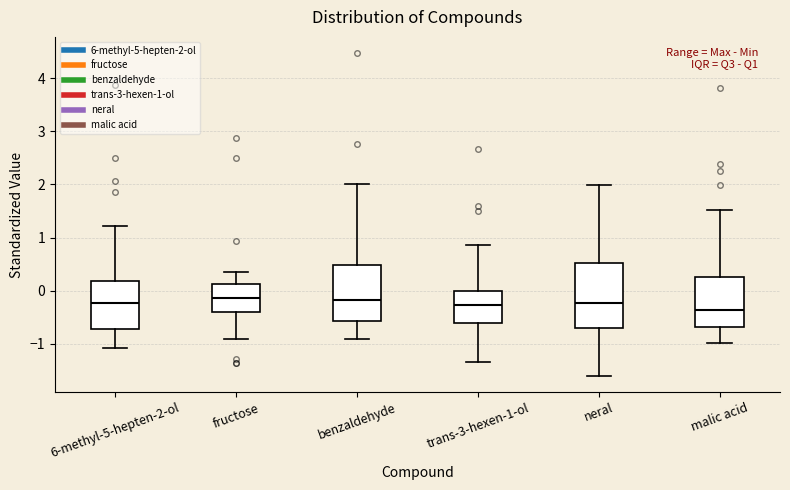

Reading left to right, read every box against the y-axis: the position of its median line, the range the box covers, and the ends of its whiskers. The values are not printed on the chart, so give them approximately, as read against the axis.

6-methyl-5-hepten-2-ol: median -0.2, box -0.7 to 0.2, whiskers -1.1 to 1.2
fructose: median -0.1, box -0.4 to 0.1, whiskers -0.9 to 0.3
benzaldehyde: median -0.2, box -0.6 to 0.5, whiskers -0.9 to 2.0
trans-3-hexen-1-ol: median -0.3, box -0.6 to 0.0, whiskers -1.3 to 0.9
neral: median -0.2, box -0.7 to 0.5, whiskers -1.6 to 2.0
malic acid: median -0.4, box -0.7 to 0.3, whiskers -1.0 to 1.5